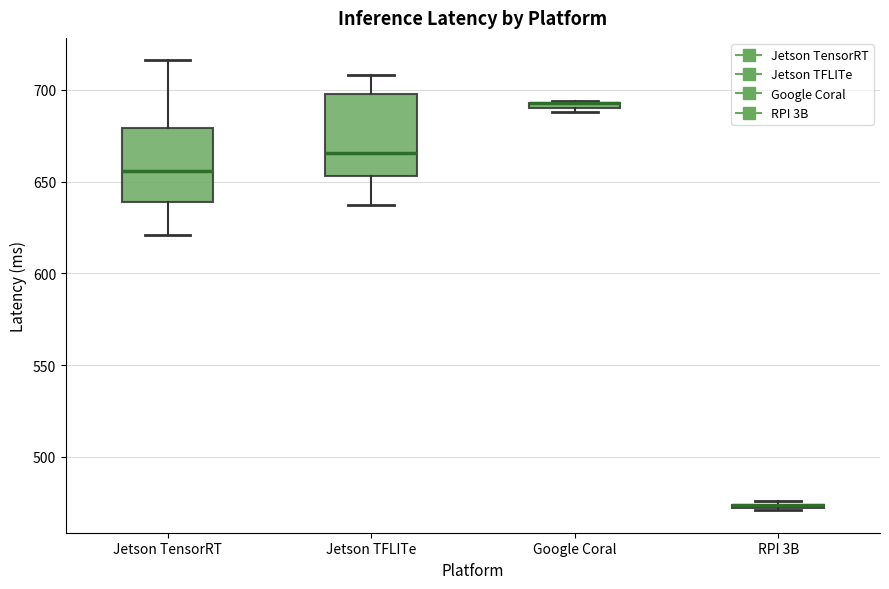

Where is the lower edge of the box for Jetson TFLITe on the y-axis? The values are not printed on the chart, so give them approximately, as read against the axis.

655